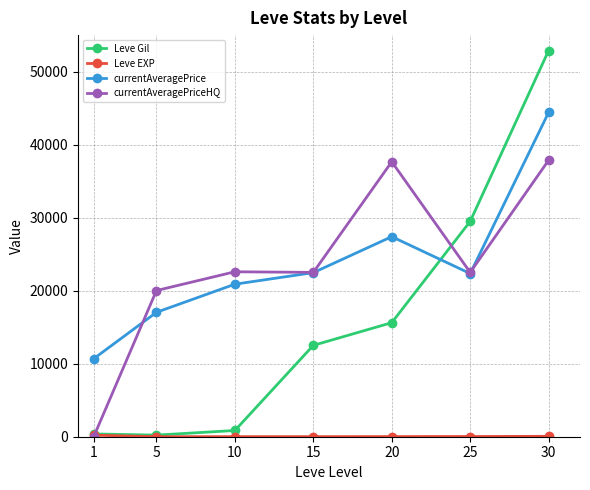

After their last crossing, which series has the higher values: currentAveragePriceHQ or Leve Gil?

Leve Gil